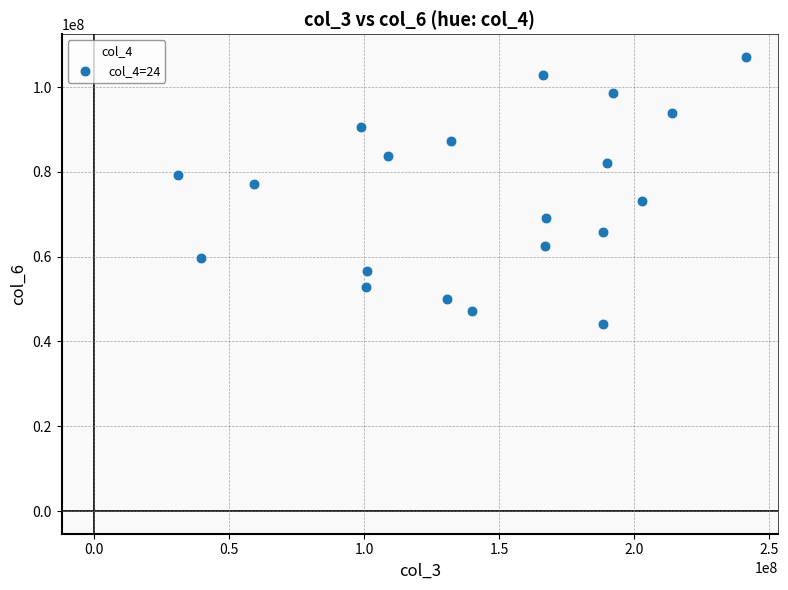

What is the range of Y values (max minus min)?

63119683